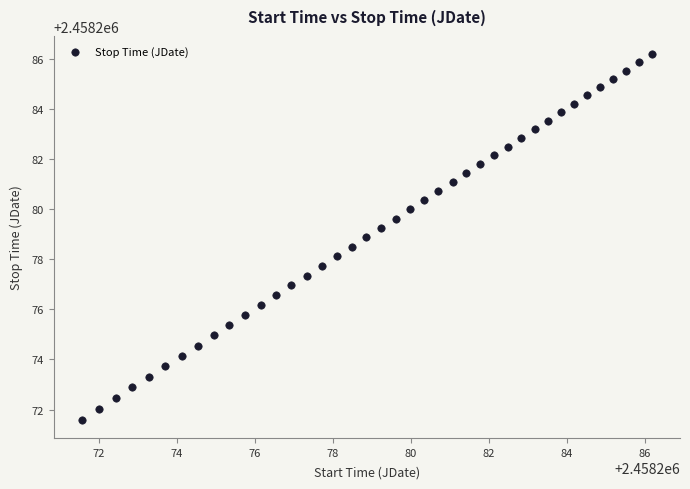

What is the range of X values (max minus min)?

14.6